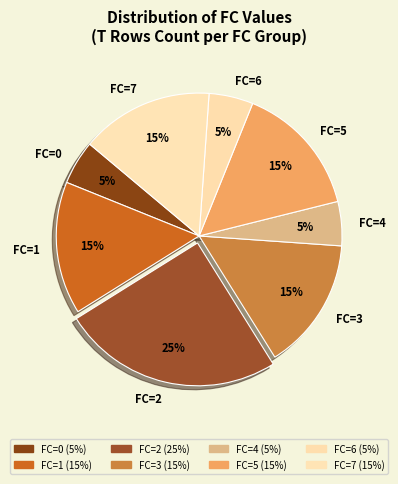

Combined, do FC=6 and FC=5 account for over 50%?

No